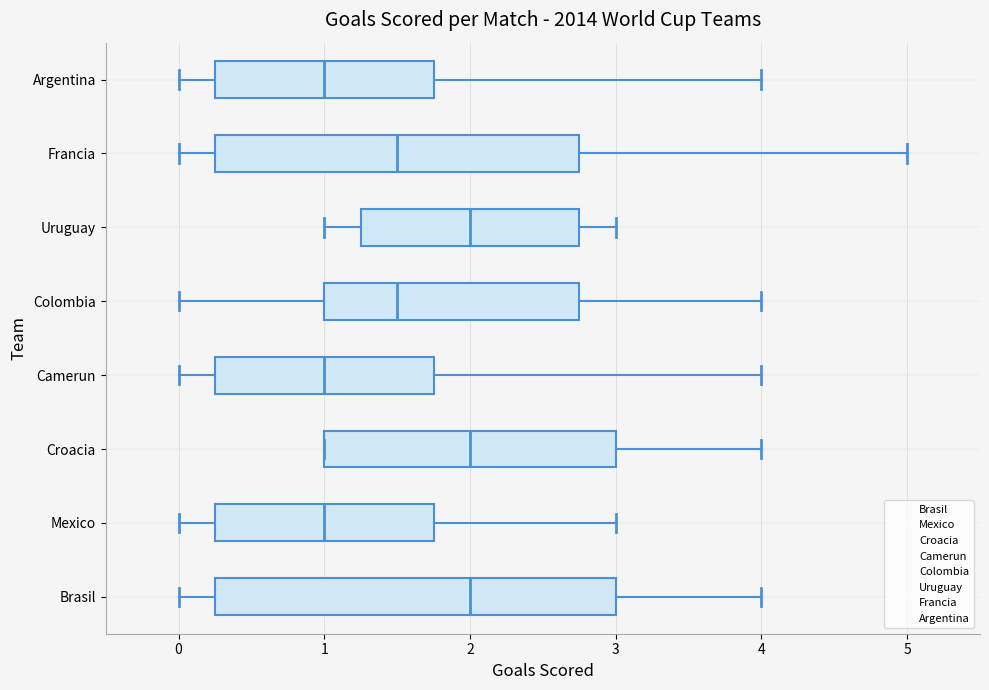

Reading bottom to top, transcribe this box plot: for each box, give where its median line is, the range the box spans, and where its two whiskers end, as read against the x-axis. The values are not printed on the chart, so give them approximately, as read against the axis.

Brasil: median 2.0, box 0.3 to 3.0, whiskers 0.0 to 4.0
Mexico: median 1.0, box 0.3 to 1.8, whiskers 0.0 to 3.0
Croacia: median 2.0, box 1.0 to 3.0, whiskers 1.0 to 4.0
Camerun: median 1.0, box 0.3 to 1.8, whiskers 0.0 to 4.0
Colombia: median 1.5, box 1.0 to 2.8, whiskers 0.0 to 4.0
Uruguay: median 2.0, box 1.3 to 2.8, whiskers 1.0 to 3.0
Francia: median 1.5, box 0.3 to 2.8, whiskers 0.0 to 5.0
Argentina: median 1.0, box 0.3 to 1.8, whiskers 0.0 to 4.0